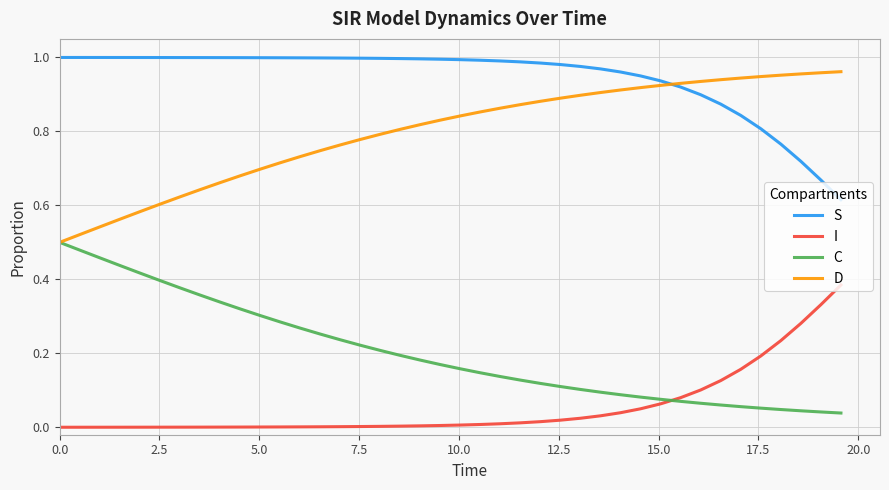

Rank the series by their average value, from lowest to highest.

I, C, D, S